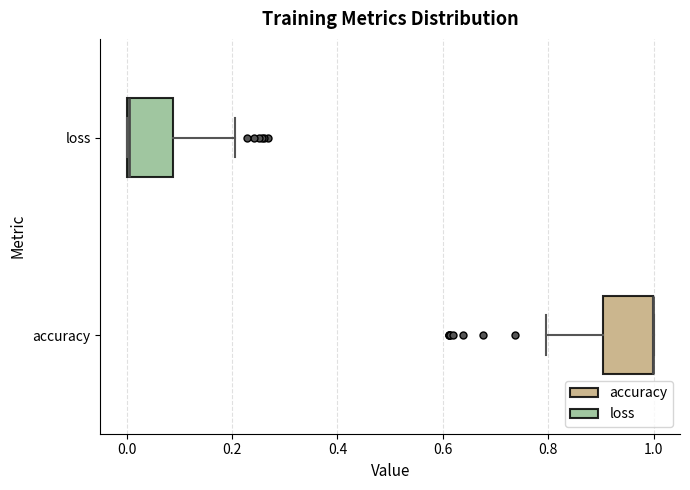

Reading bottom to top, read every box against the x-axis: the position of its median line, the range the box covers, and the ends of its whiskers. The values are not printed on the chart, so give them approximately, as read against the axis.

accuracy: median 1.00 (drawn on the box's right edge), box 0.90 to 1.00, whiskers 0.80 to 1.00
loss: median 0.00 (drawn on the box's left edge), box 0.00 to 0.08, whiskers 0.00 to 0.20